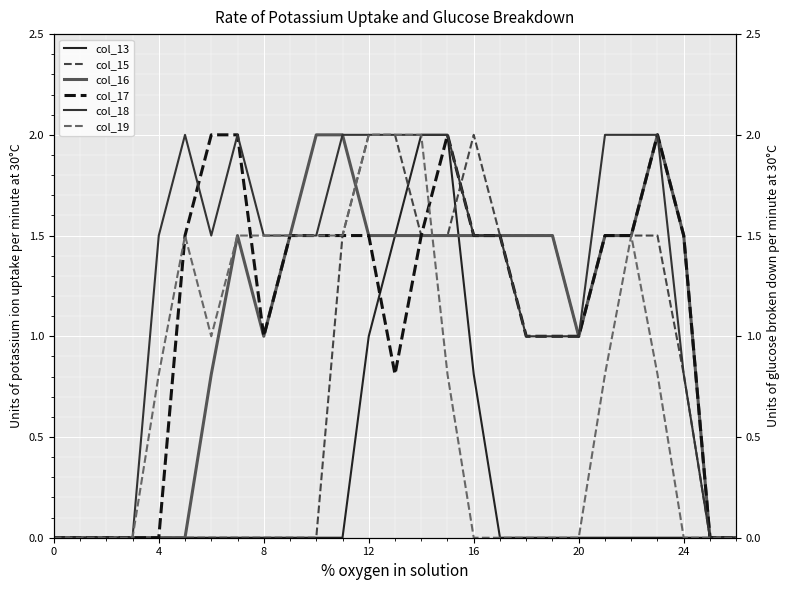

What is the difference between the maximum and minimum values in the col_17 series?

2.0